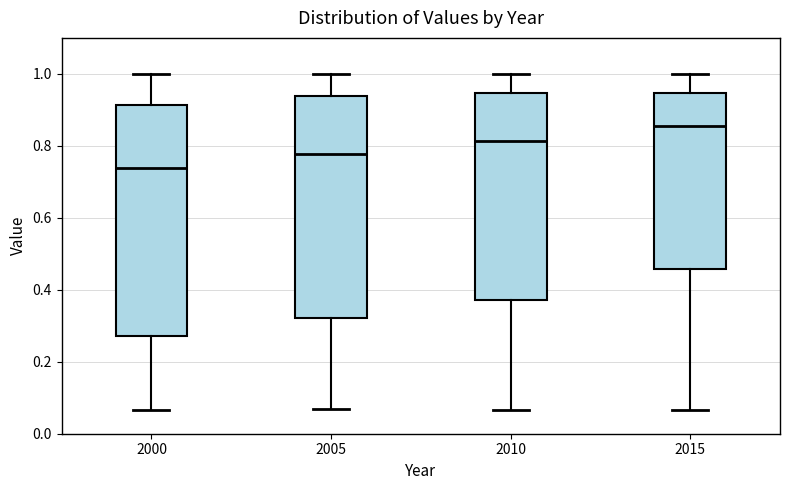

Reading left to right, read every box against the y-axis: the position of its median line, the range the box covers, and the ends of its whiskers. The values are not printed on the chart, so give them approximately, as read against the axis.

2000: median 0.74, box 0.28 to 0.92, whiskers 0.06 to 1.00
2005: median 0.78, box 0.32 to 0.94, whiskers 0.06 to 1.00
2010: median 0.82, box 0.38 to 0.94, whiskers 0.06 to 1.00
2015: median 0.86, box 0.46 to 0.94, whiskers 0.06 to 1.00